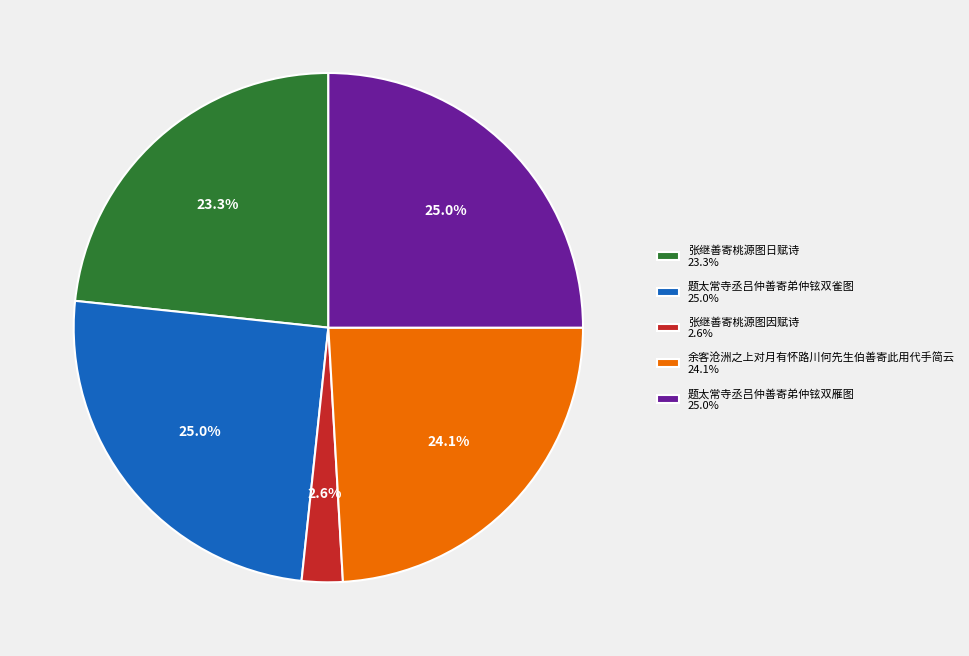

What is the smallest slice in the pie chart?

张继善寄桃源图因赋诗